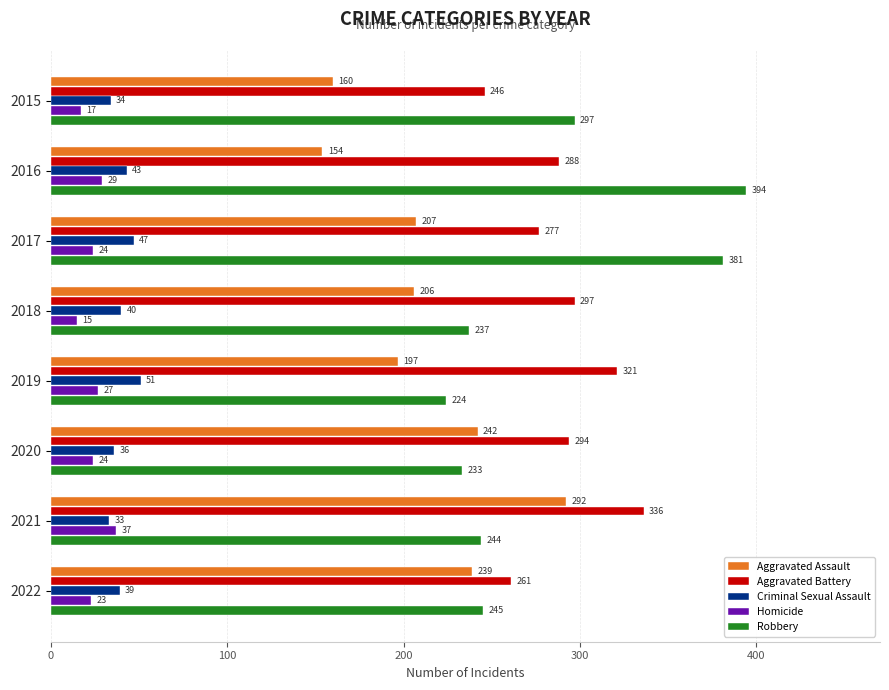

Between 2016 and 2019, which series saw the biggest shift?

Robbery